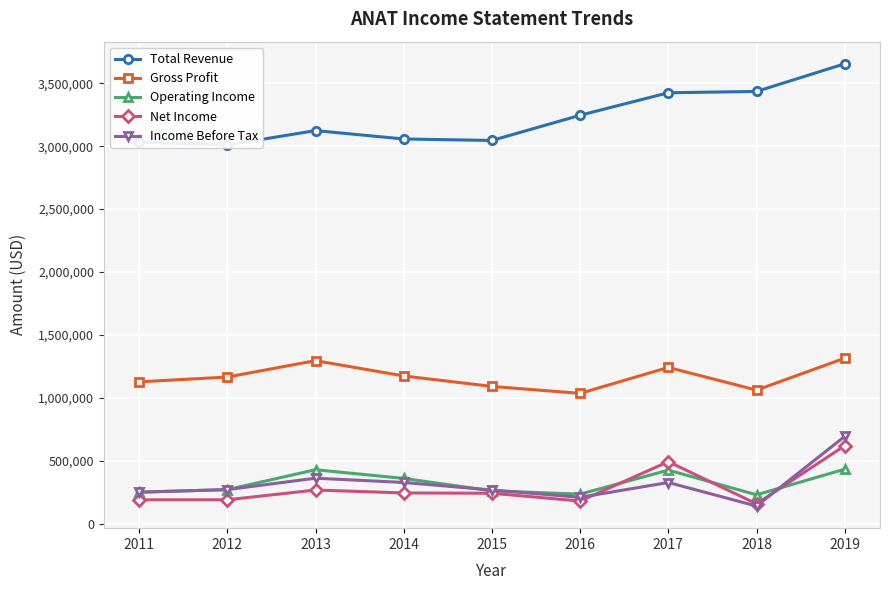

The value of Net Income at 2019 is 620400. True or false?

True